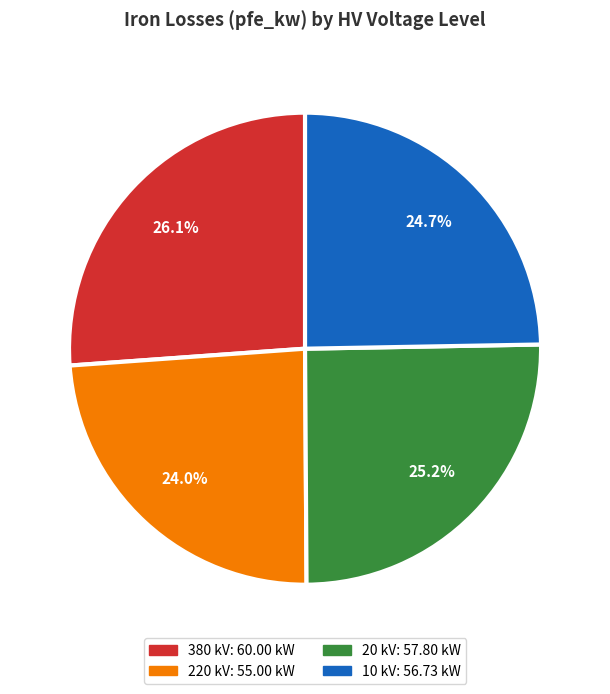

Is there any slice that represents more than half of the pie?

No